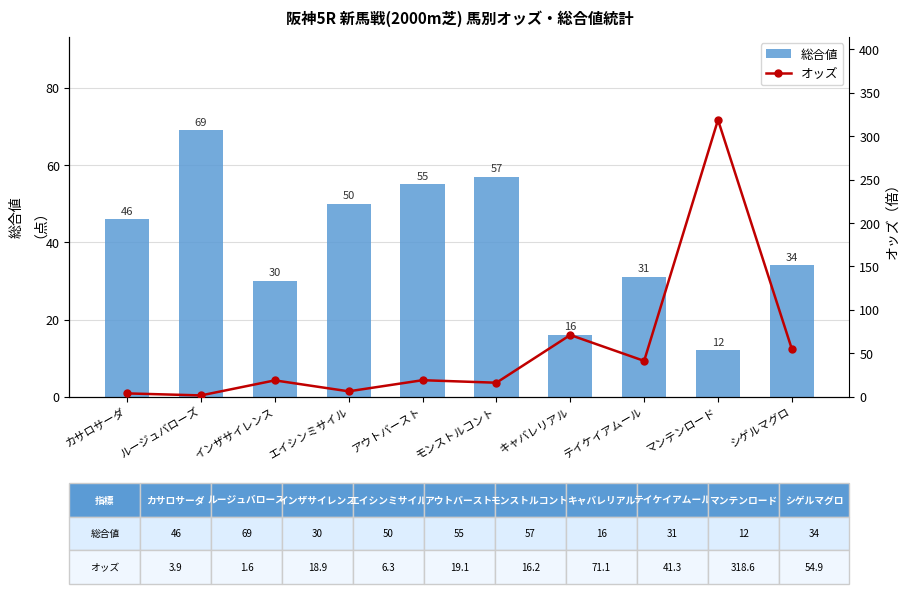

What is the total value across all series at モンストルコント?

73.2